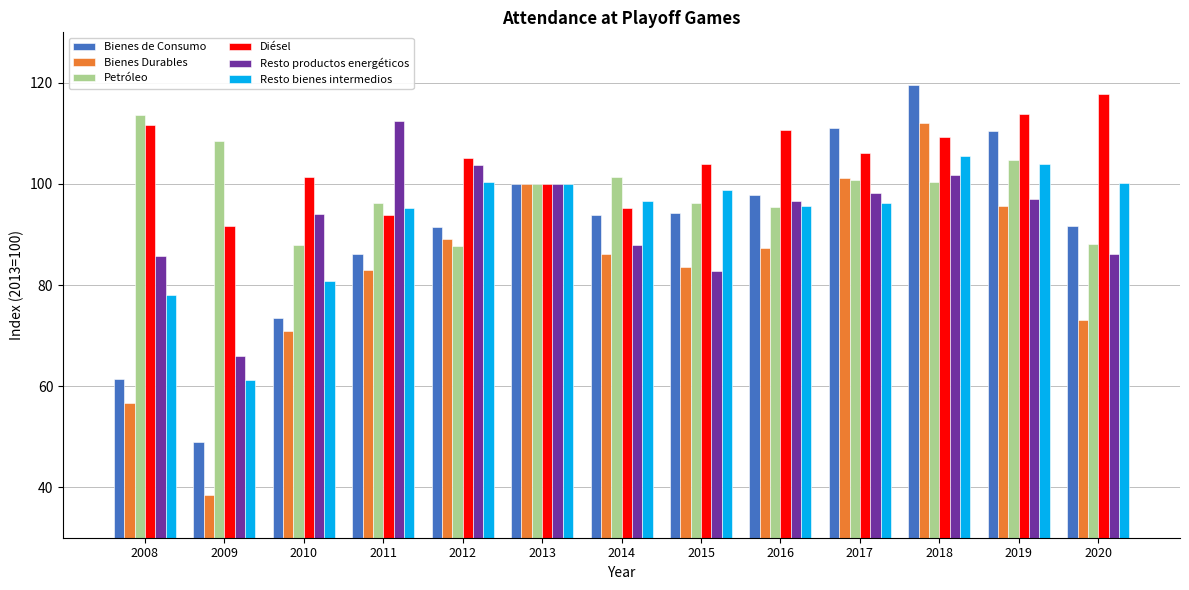

At which label is Resto productos energéticos closest to 89?

2014